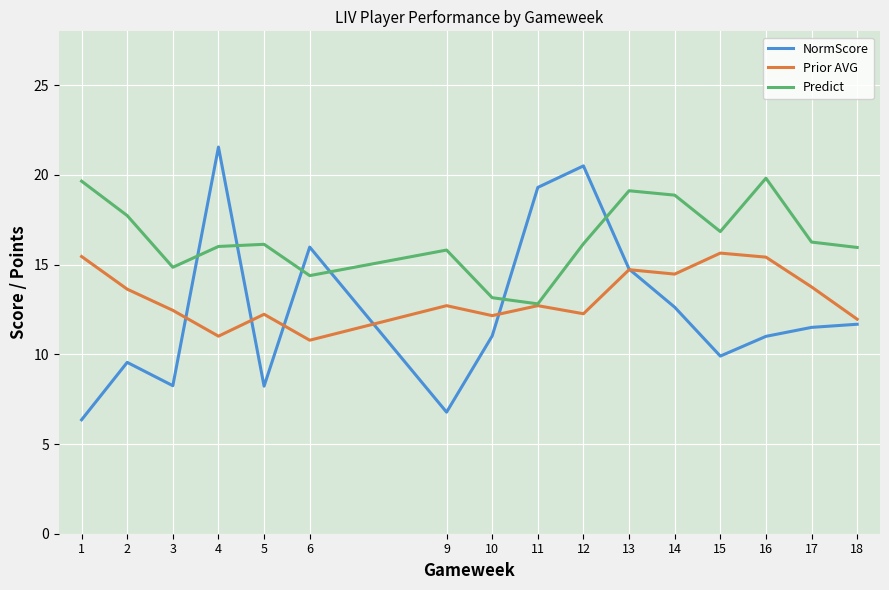

The NormScore series shows 2.6 at 3. True or false?

False